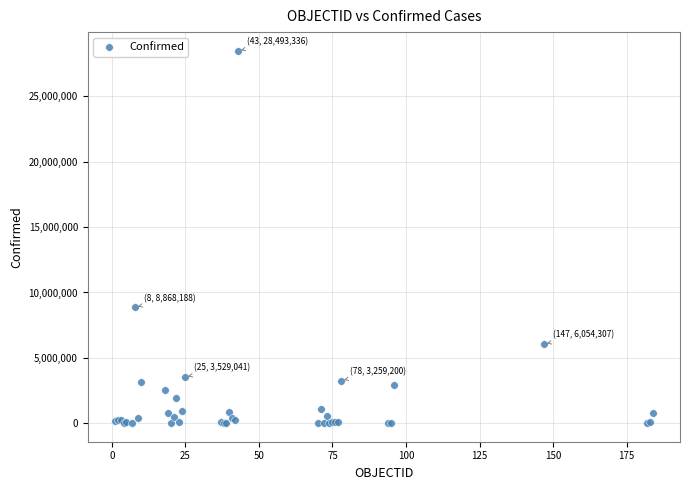

What Y value in the scatter plot is closest to 14250292?

8868188